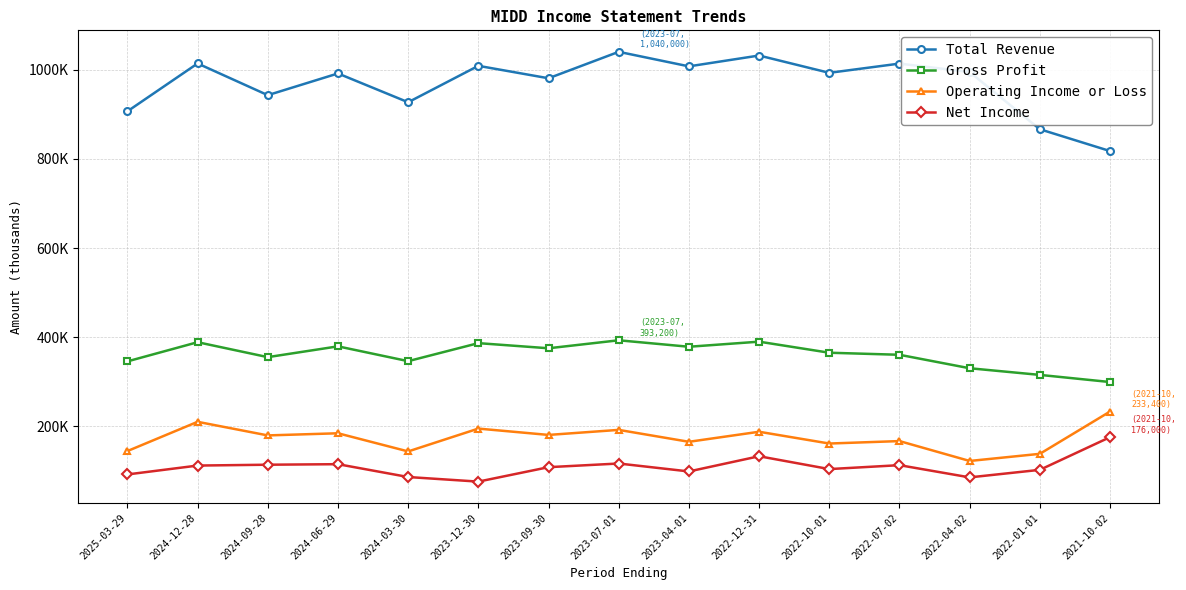

What is the sum of all Operating Income or Loss values?

2609500